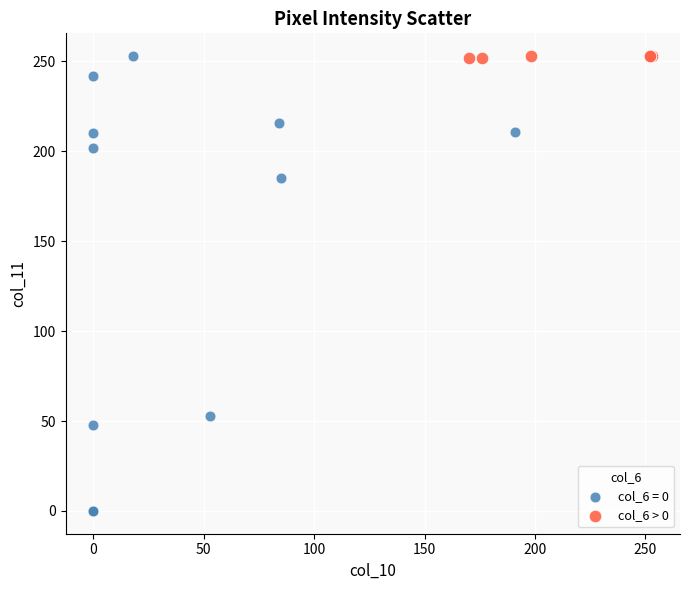

Which series reaches the minimum Y coordinate?

col_6 = 0